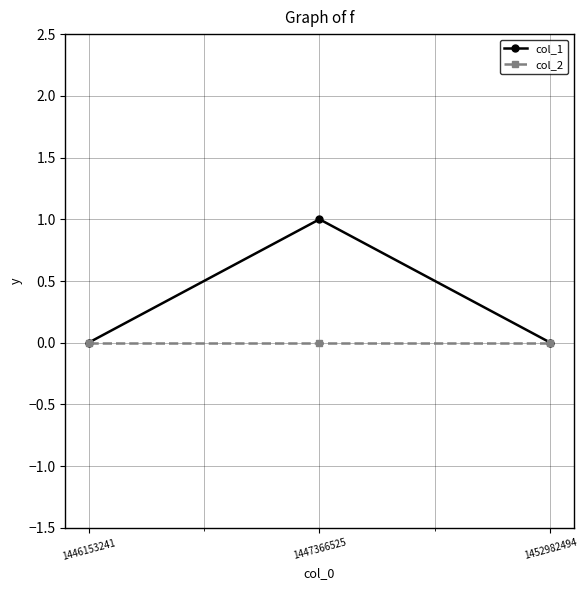

Which series has the widest spread of values?

col_1